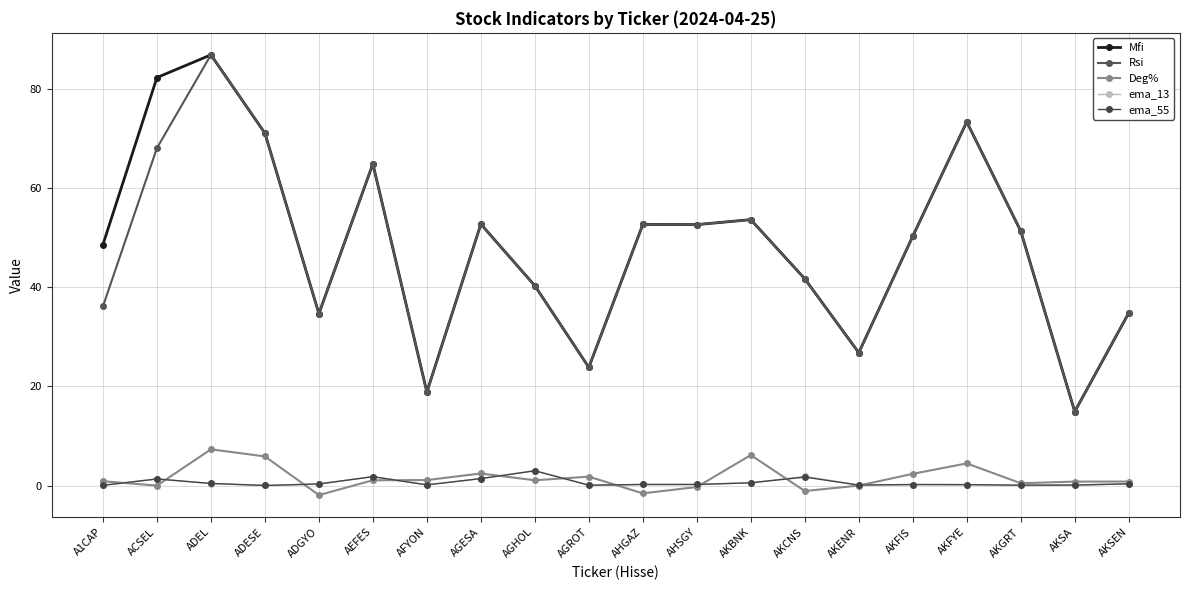

Which series has the widest spread of values?

Mfi